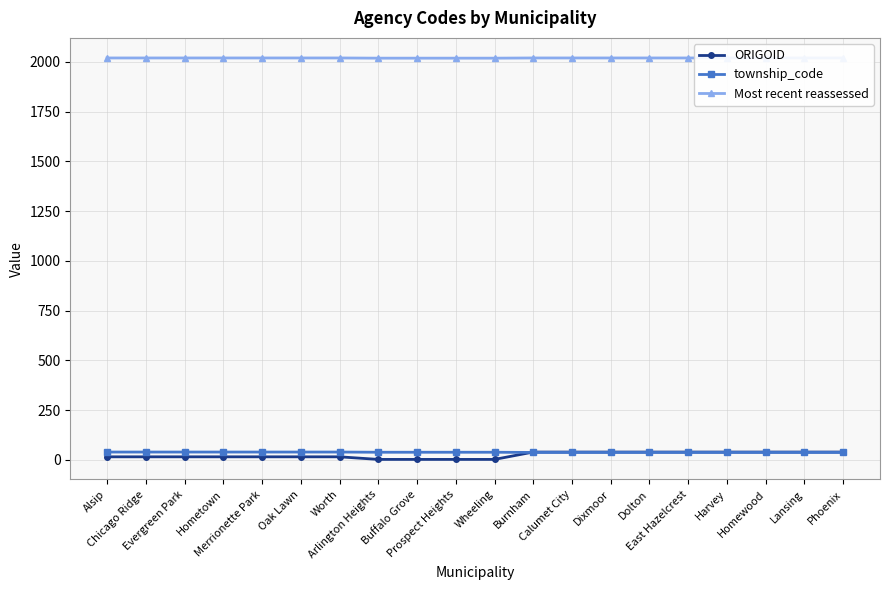

True or false: Most recent reassessed and ORIGOID cross at least once.

False